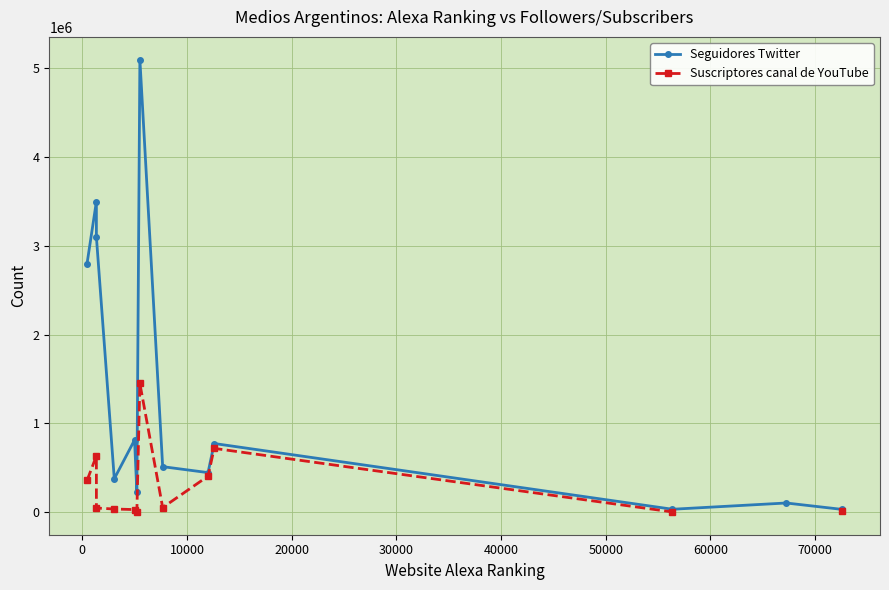

How many values in the Seguidores Twitter series are below 512900?

6